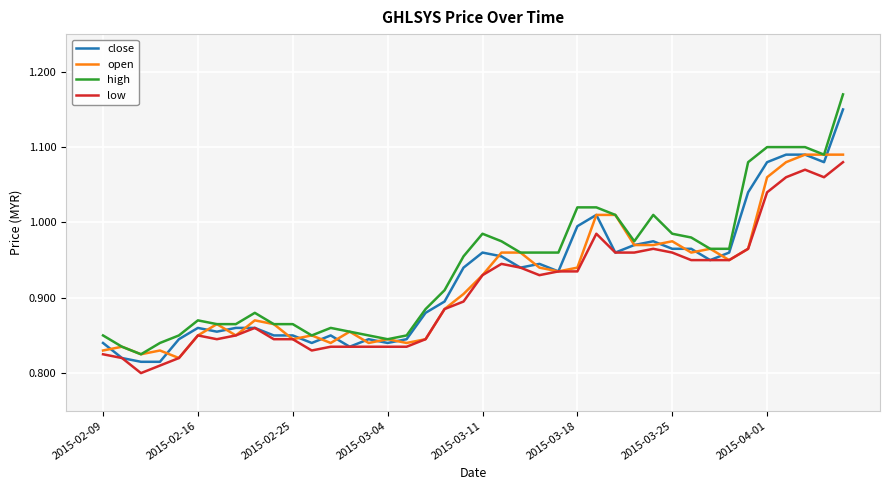

Rank the series by their maximum value, from lowest to highest.

low, open, close, high